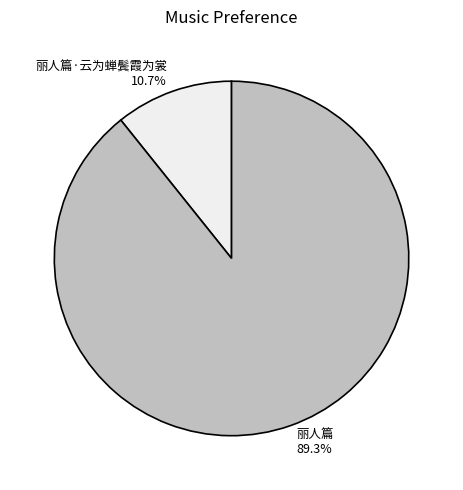

Approximately how many times larger is the value at 丽人篇 compared to 丽人篇·云为蝉鬓霞为裳?

8.3